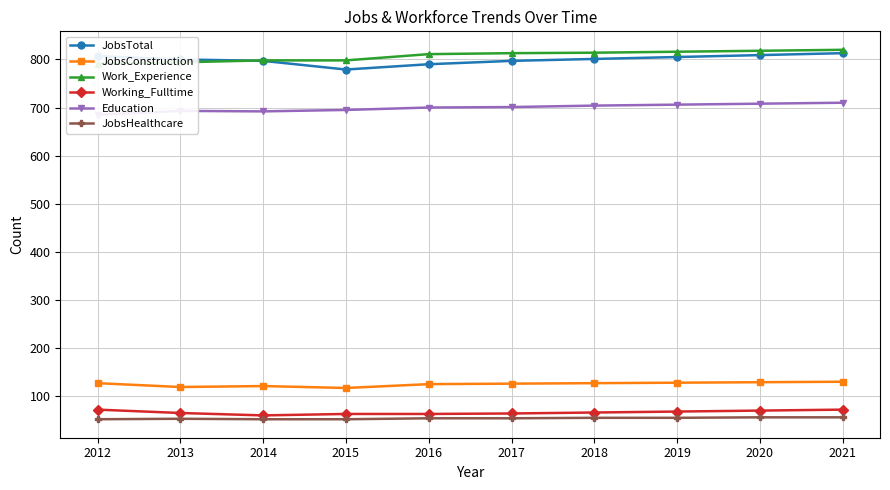

At which label does JobsConstruction reach its peak?

2021